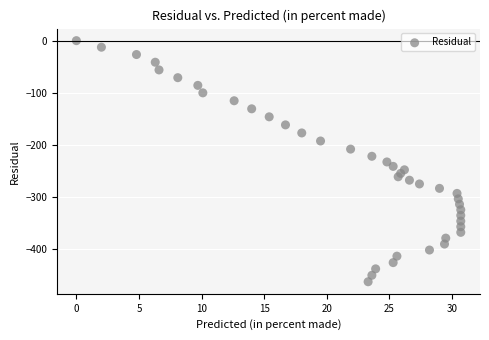

What is the range of X values (max minus min)?

30.7